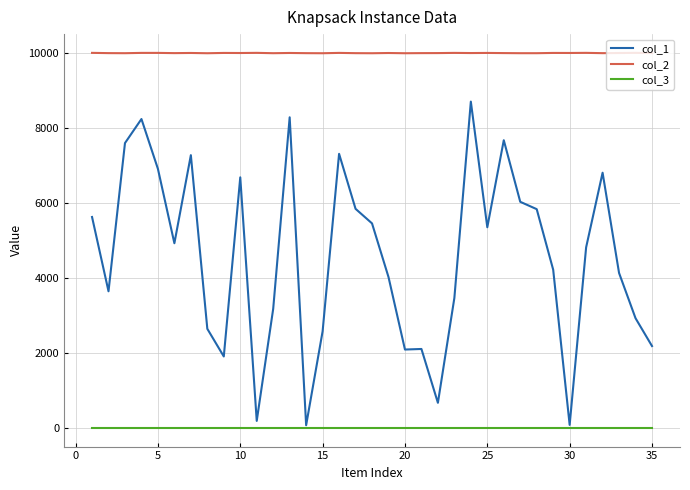

What is the average value of the col_3 series?

1